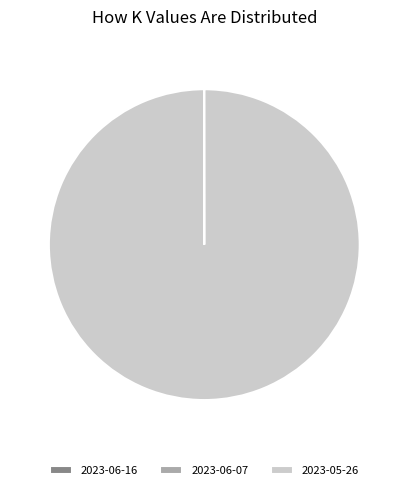

Is it true that 2023-05-26 is 100% of the pie?

True